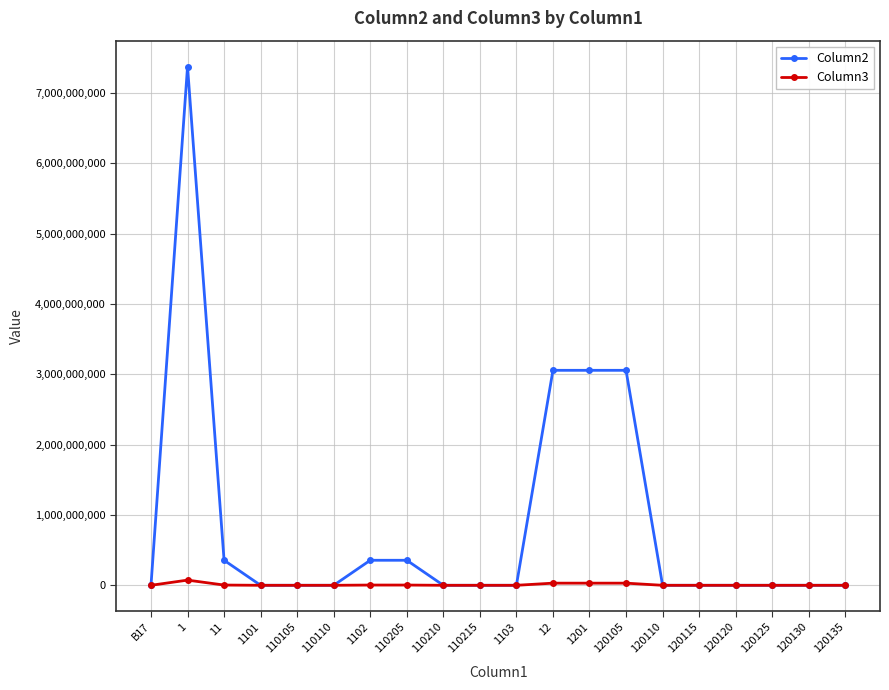

The value of Column3 at 120110 is 0.0. True or false?

True